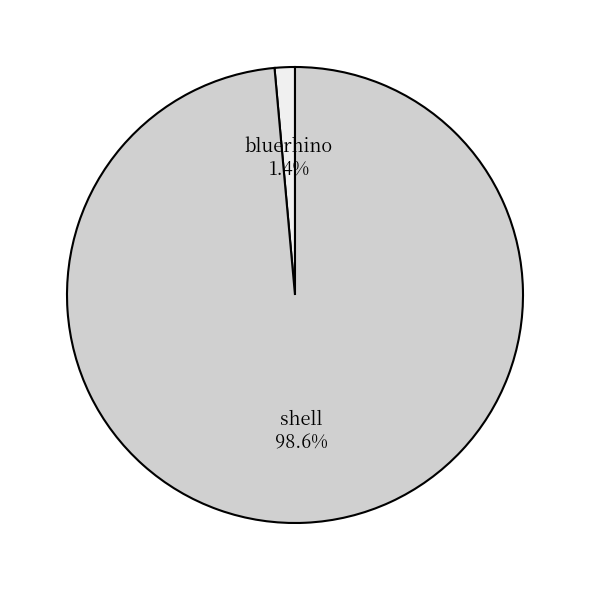

Combined, what portion of the pie is bluerhino and shell?

100.0%